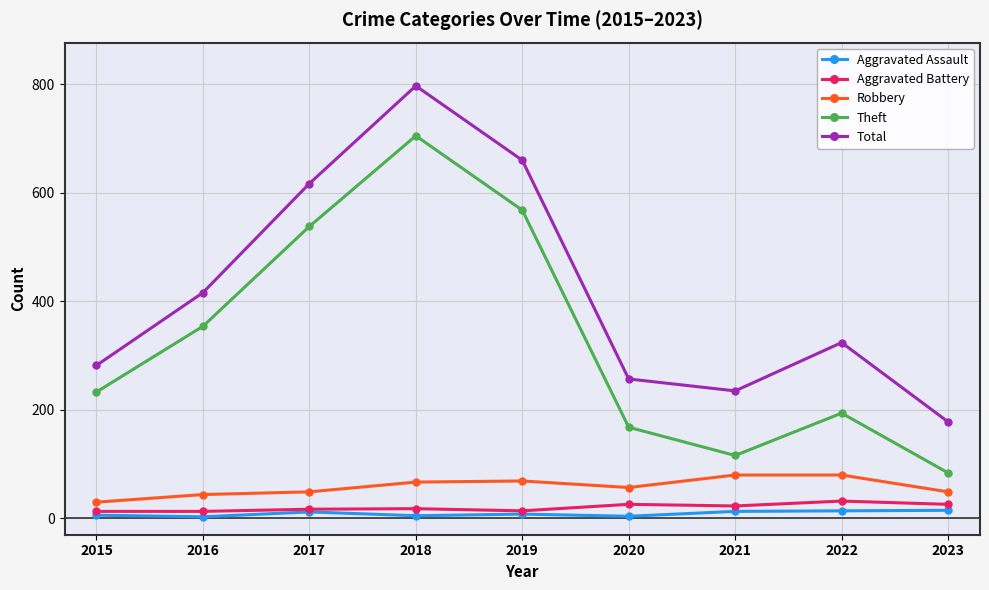

Which series has the largest range (max minus min)?

Theft